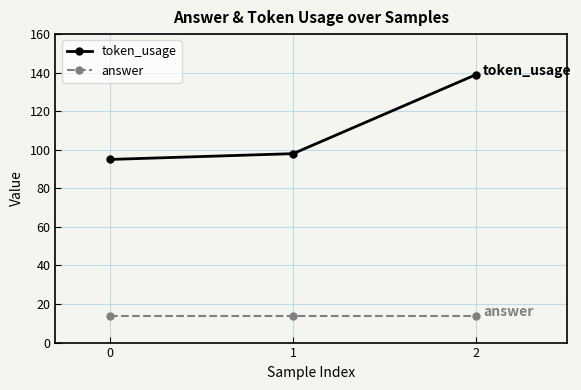

How many lines are shown in the chart?

2